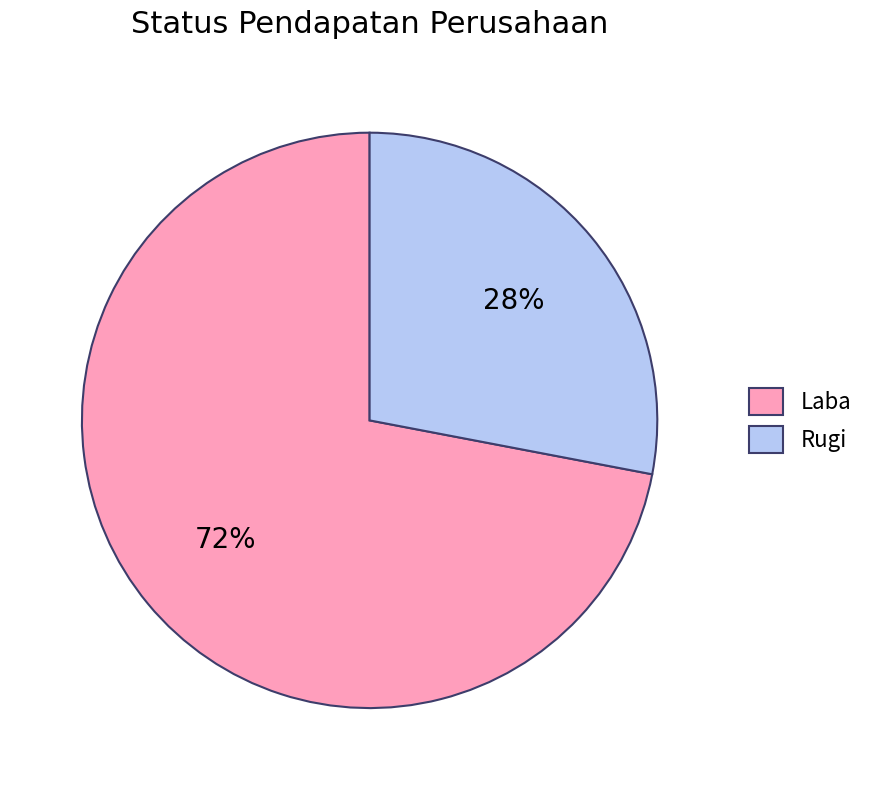

To the nearest percent, what is the difference between the largest and smallest slice percentages?

44%